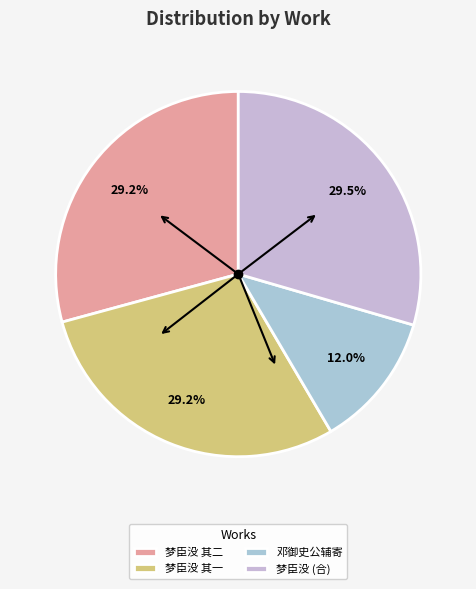

What is the smallest slice in the pie chart?

邓御史公辅寄